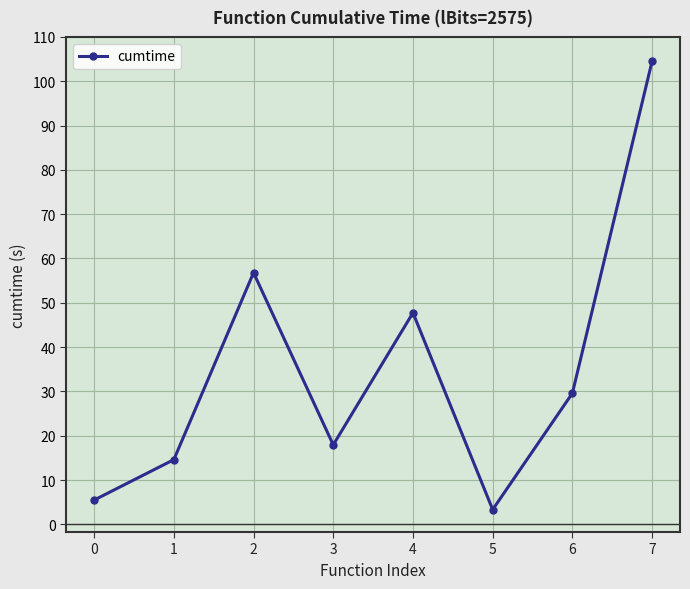

What is the value of the 6th point from the left?

3.3